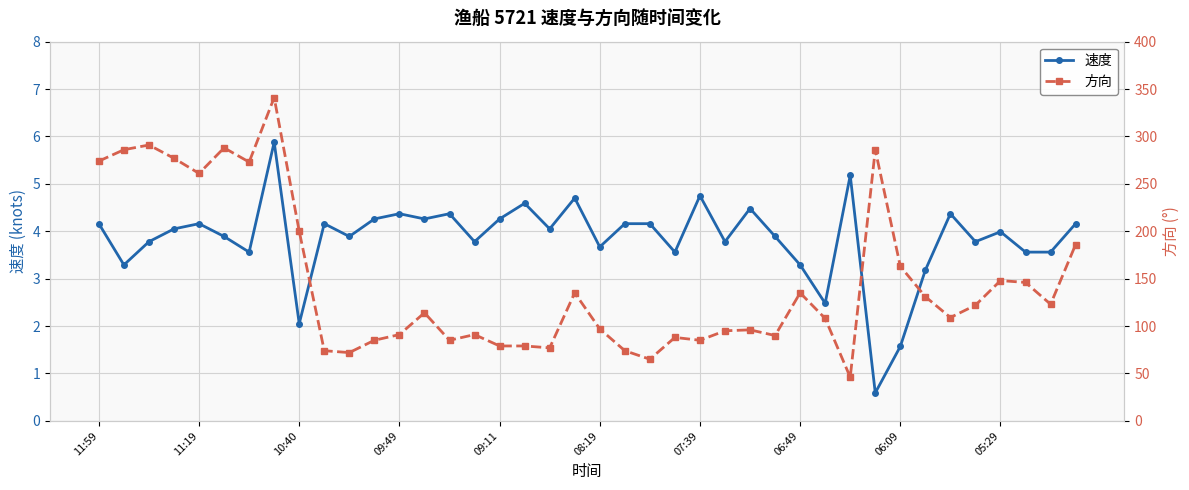

What is the minimum value for 速度?

0.6